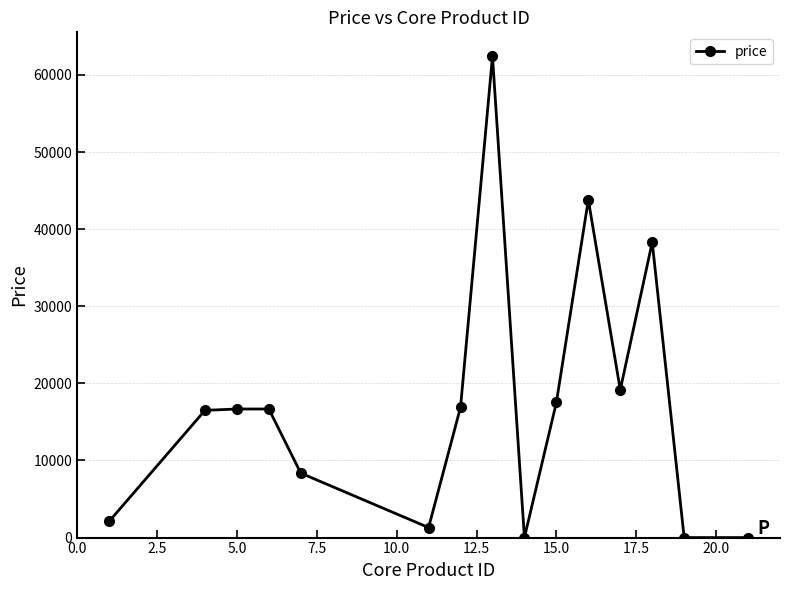

What is the difference between the maximum and minimum values?

62400